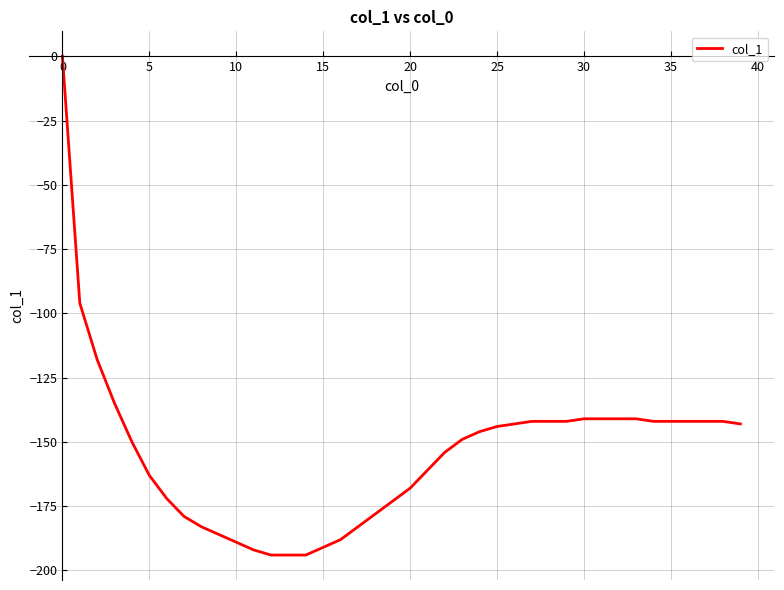

What is the smallest value displayed?

-194